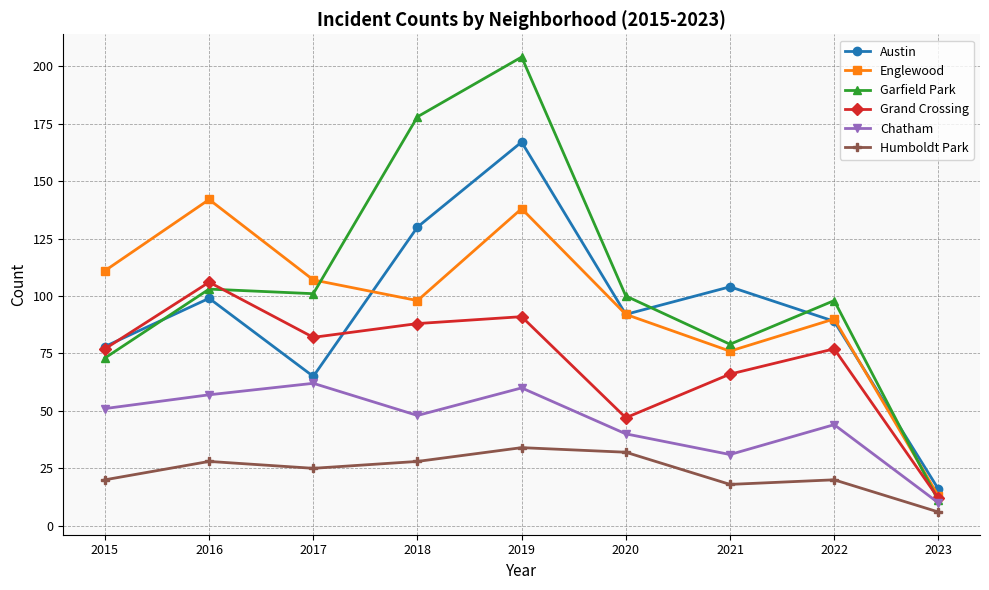

Where is the first local minimum for Austin?

2017